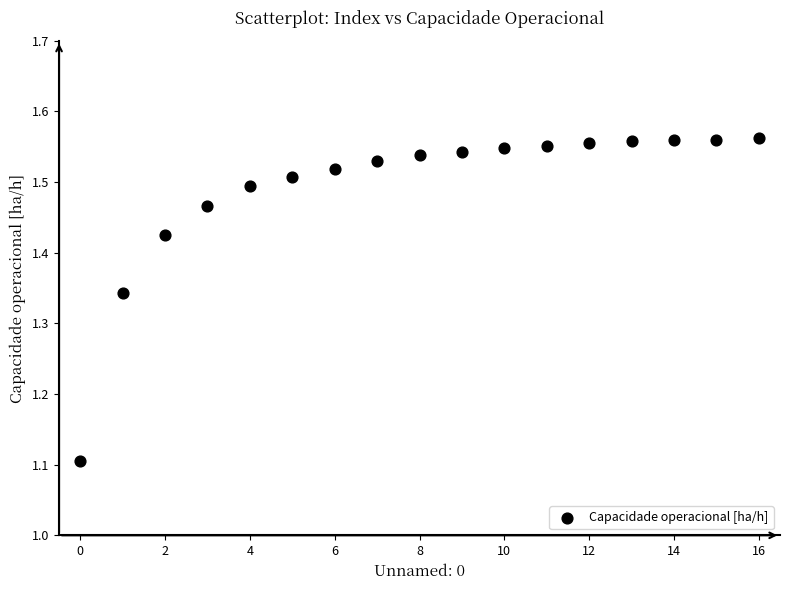

What Y value in the scatter plot is closest to 1?

1.1